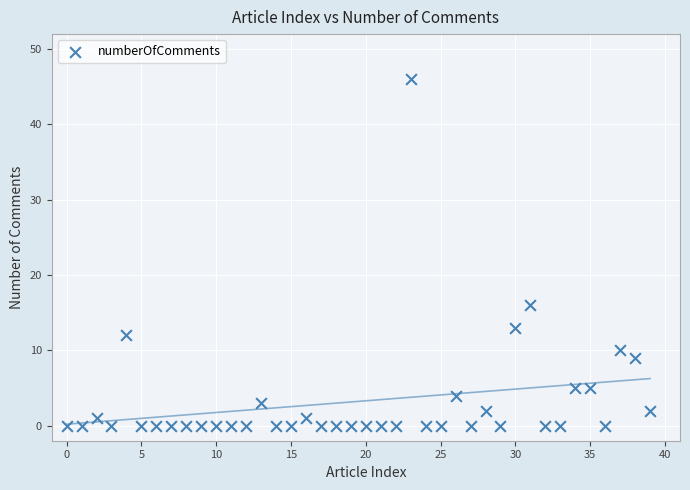

What Y value in the scatter plot is closest to 23?

16